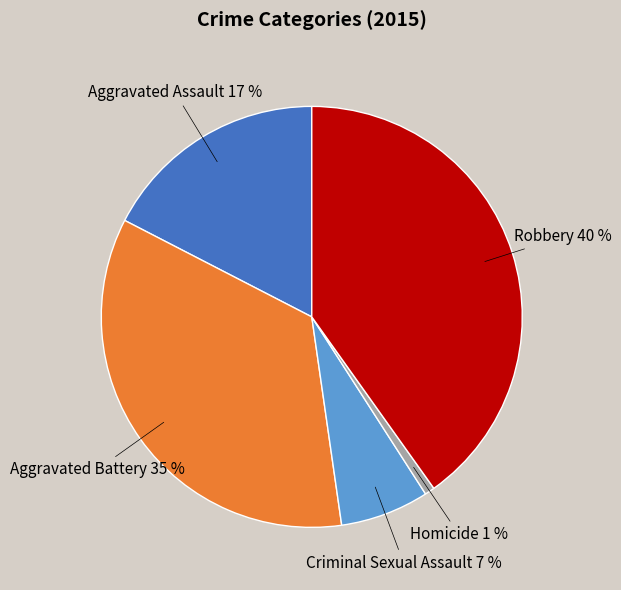

To the nearest percent, what is the combined percentage of Aggravated Battery and Criminal Sexual Assault?

42%